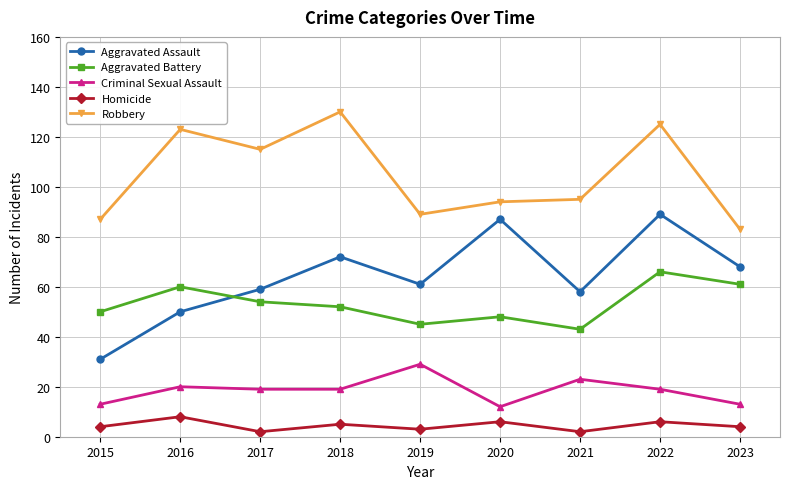

True or false: Aggravated Battery has more than 0 points higher than both neighbors.

True